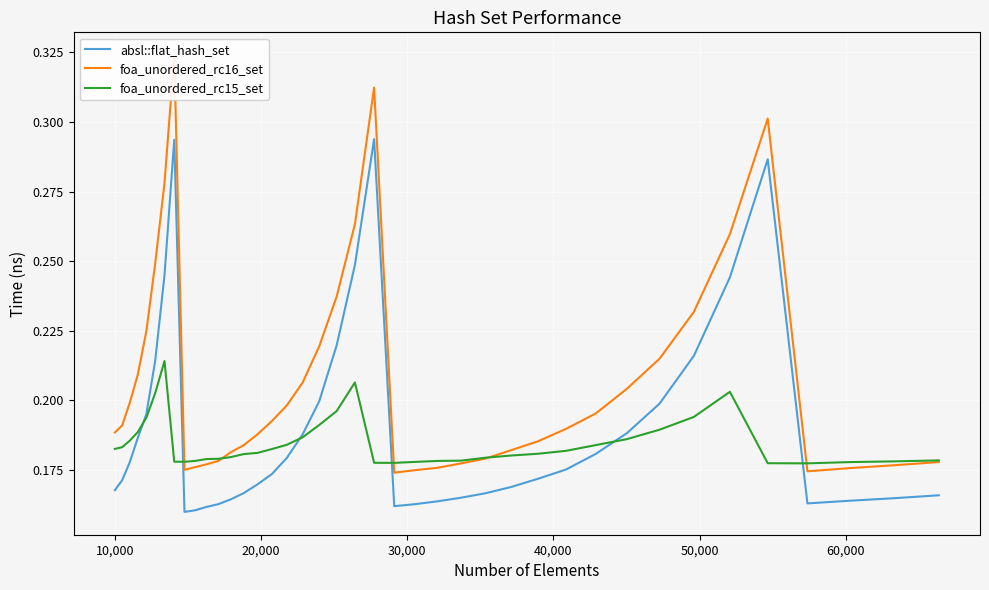

What is the label of the 7th point from the left?

60,000